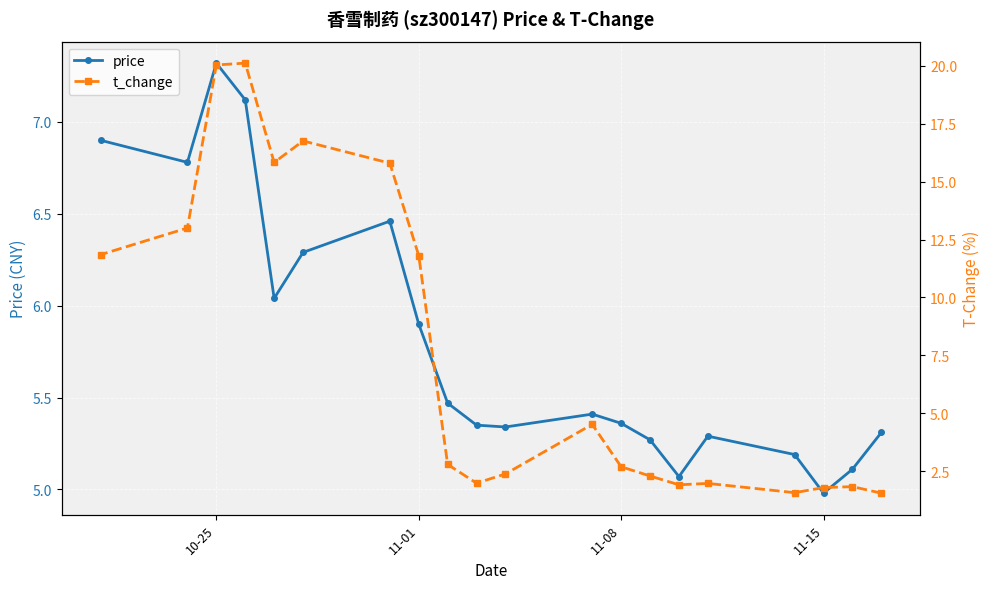

What is the minimum value for price?

5.0